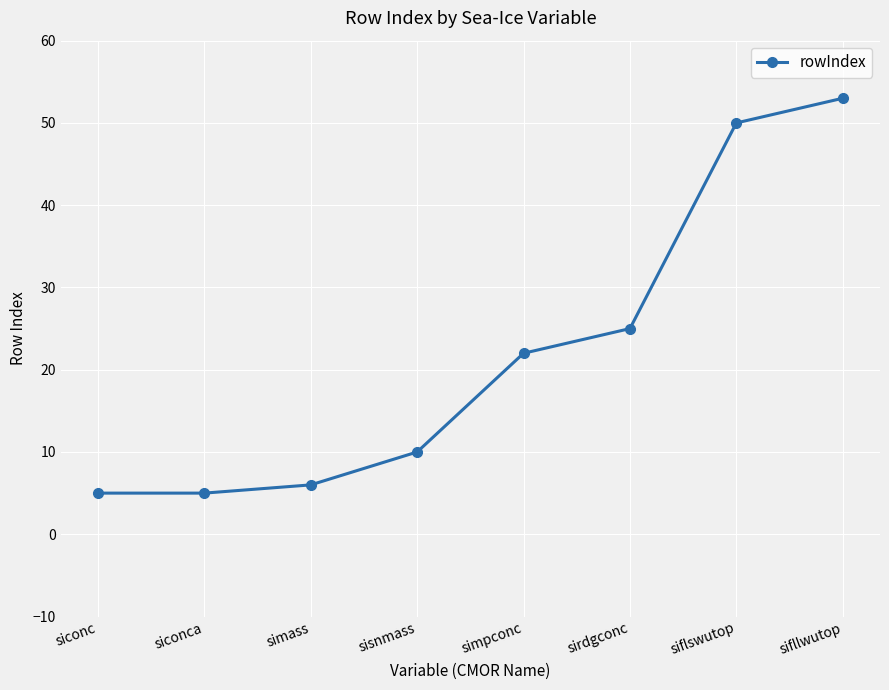

What is the value of the 6th point from the left?

25